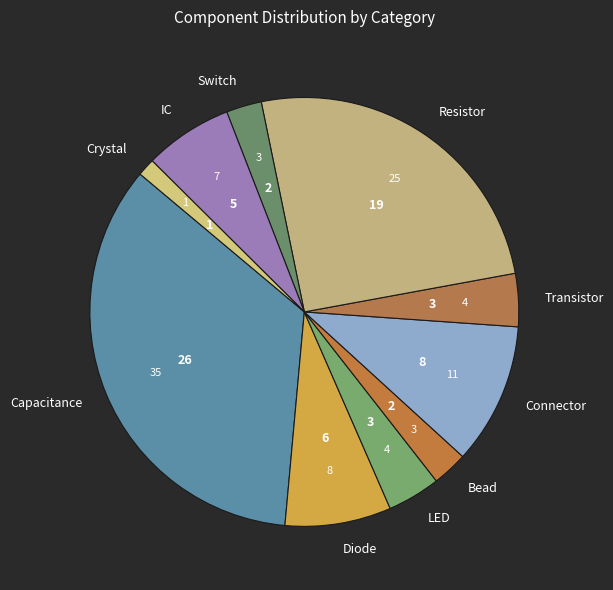

What is the ratio of the value at LED to the value at Diode?

0.5